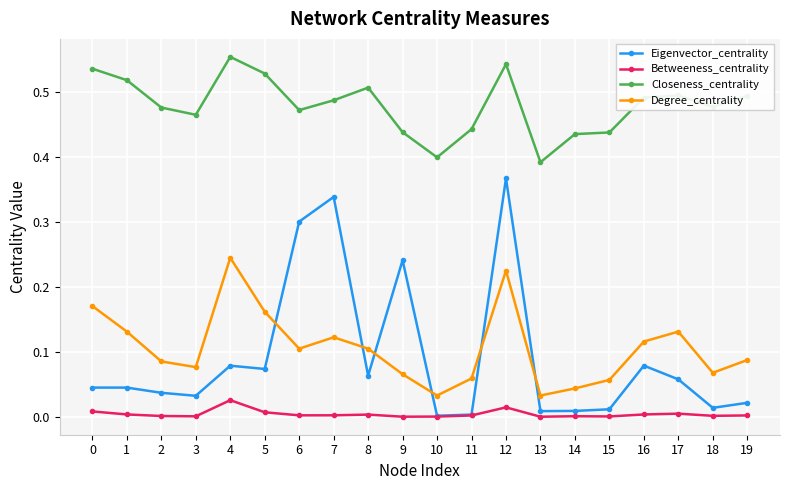

Where is the first local maximum for Closeness_centrality?

4